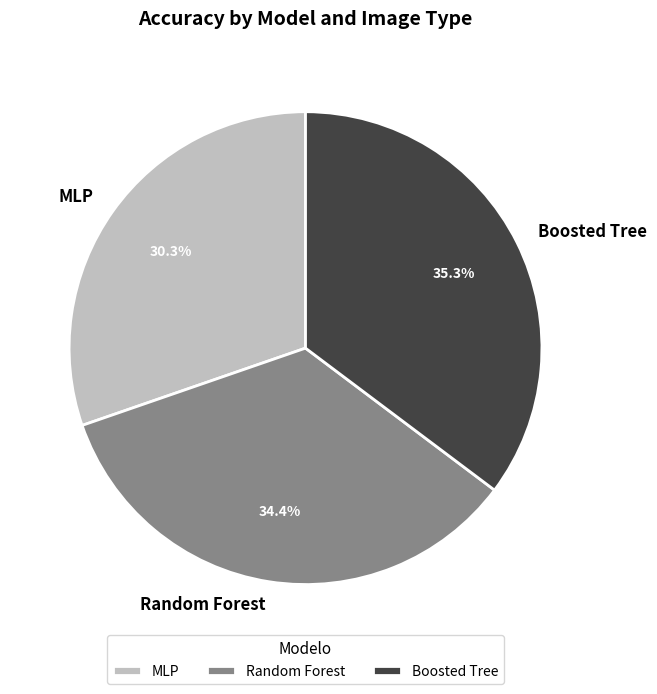

Rank the categories by value from lowest to highest.

MLP, Random Forest, Boosted Tree